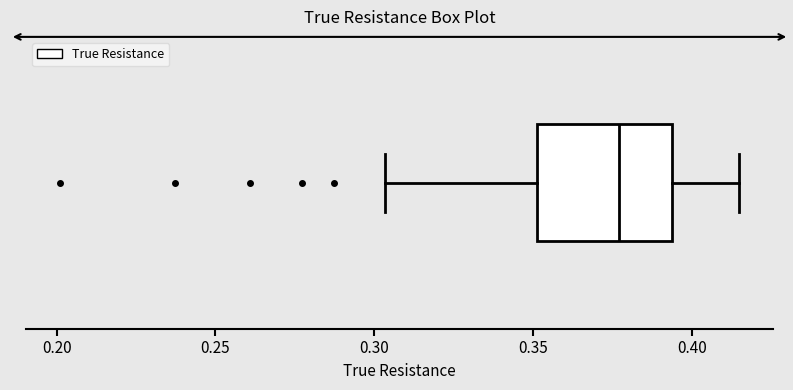

Transcribe this box plot: give where the median line is, the range the box spans, and where the two whiskers end, as read against the x-axis. The values are not printed on the chart, so give them approximately, as read against the axis.

median 0.375, box 0.350 to 0.395, whiskers 0.305 to 0.415